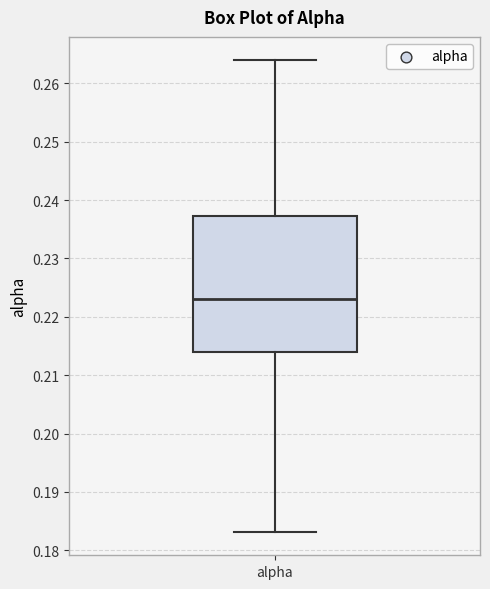

Where does the median line of the box for alpha sit on the y-axis? The values are not printed on the chart, so give them approximately, as read against the axis.

0.223